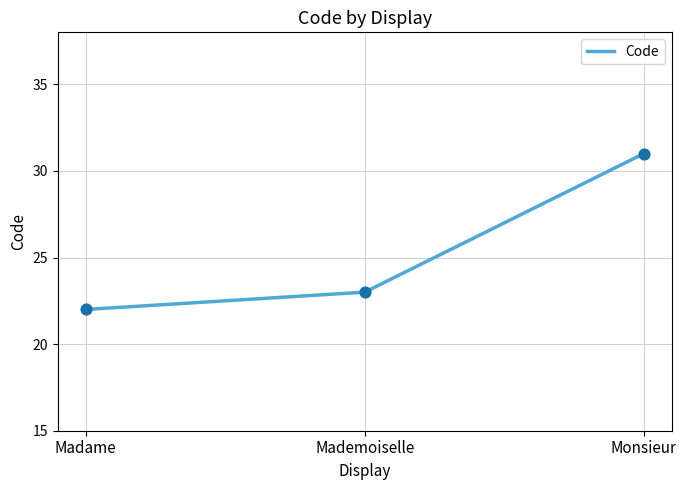

What is the ratio of the value at Monsieur to the value at Mademoiselle?

1.3